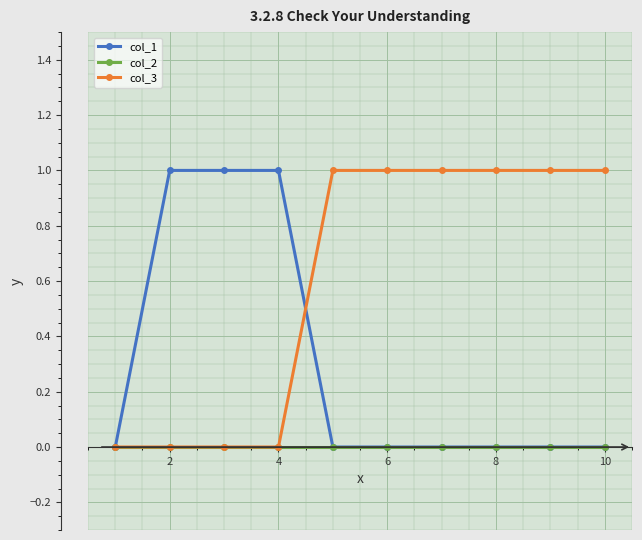

What is the sum of all col_3 values?

6